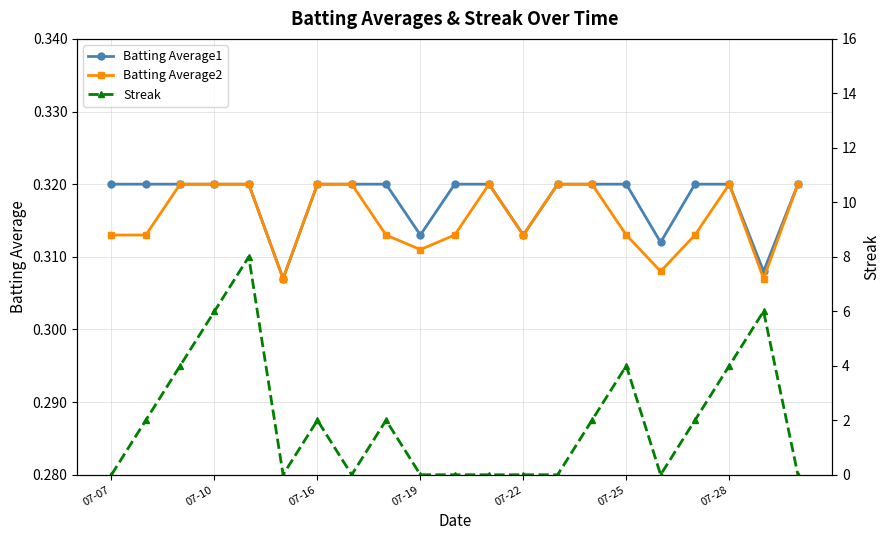

How many Batting Average1 values are between 0 and 1?

21